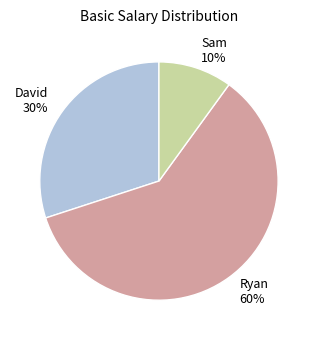

Is it true that Sam is 10% of the pie?

True